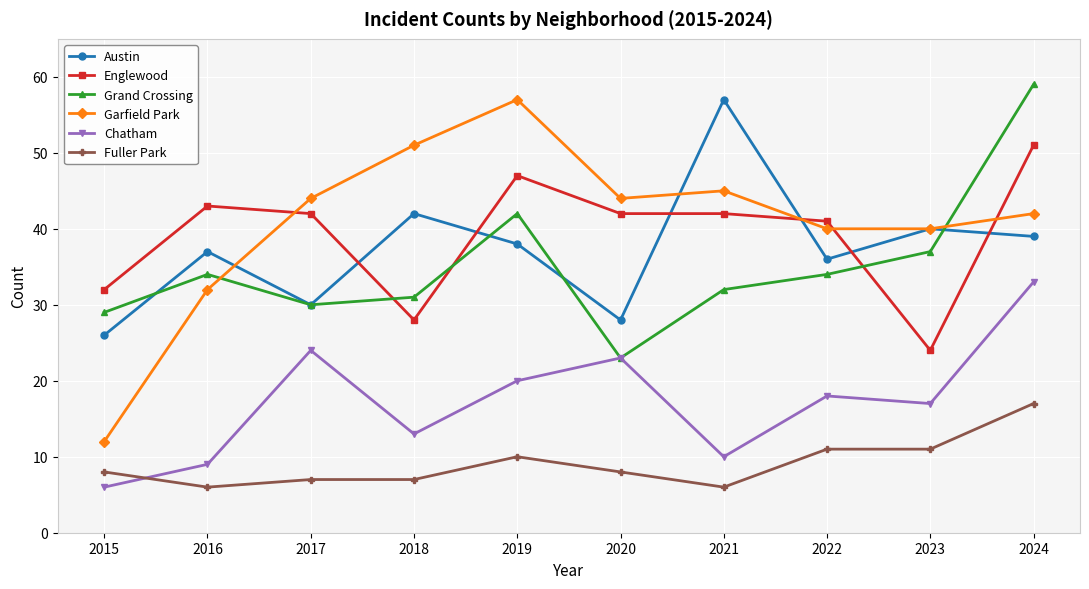

Reading left to right, transcribe all the data shown in this chart.

Austin: 26	37	30	42	38	28	57	36	40	39
Englewood: 32	43	42	28	47	42	42	41	24	51
Grand Crossing: 29	34	30	31	42	23	32	34	37	59
Garfield Park: 12	32	44	51	57	44	45	40	40	42
Chatham: 6	9	24	13	20	23	10	18	17	33
Fuller Park: 8	6	7	7	10	8	6	11	11	17